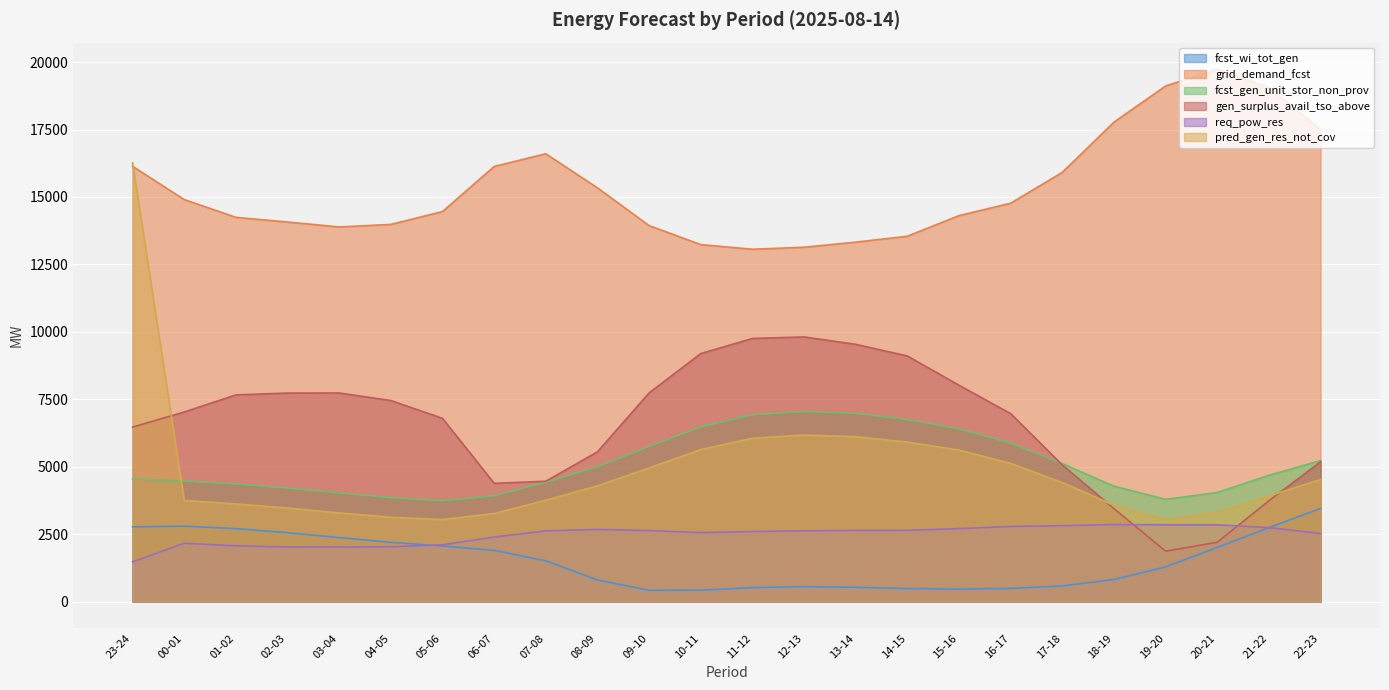

What is the label of the 18th point from the right?

05-06